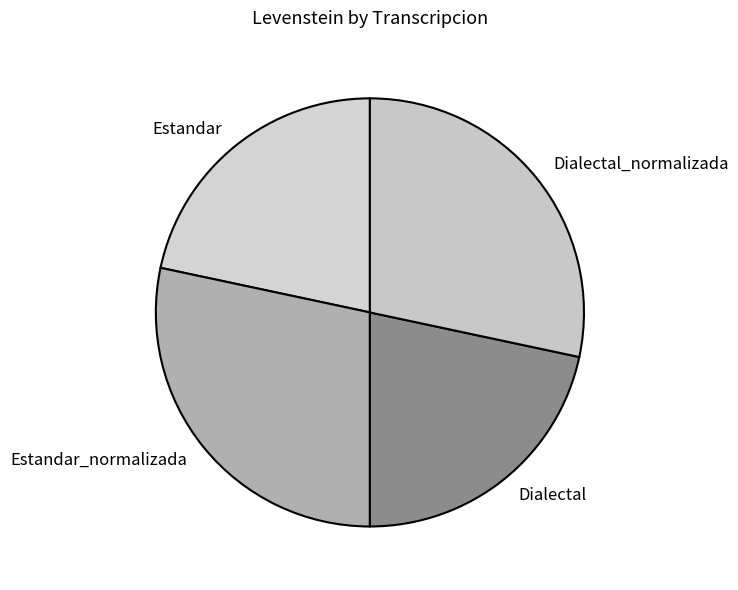

Count the number of slices in the pie.

4